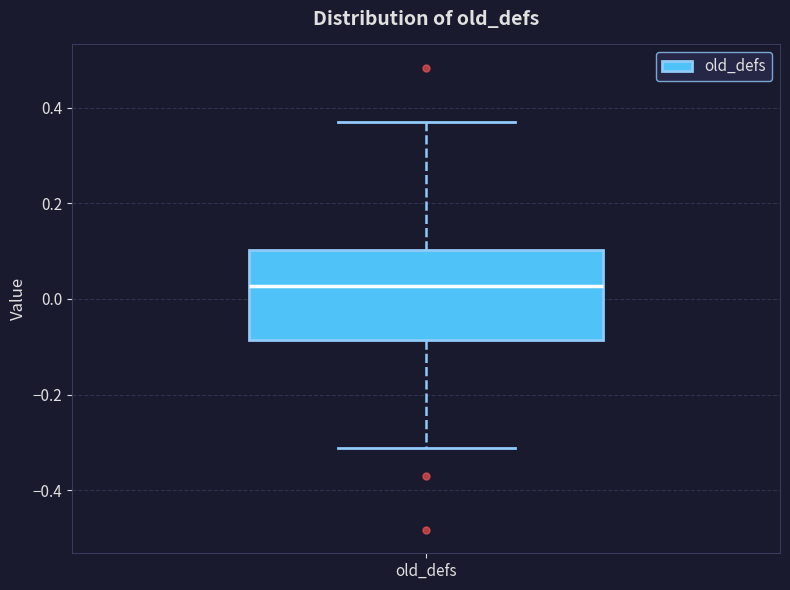

Where is the lower edge of the box for old_defs on the y-axis? The values are not printed on the chart, so give them approximately, as read against the axis.

-0.08